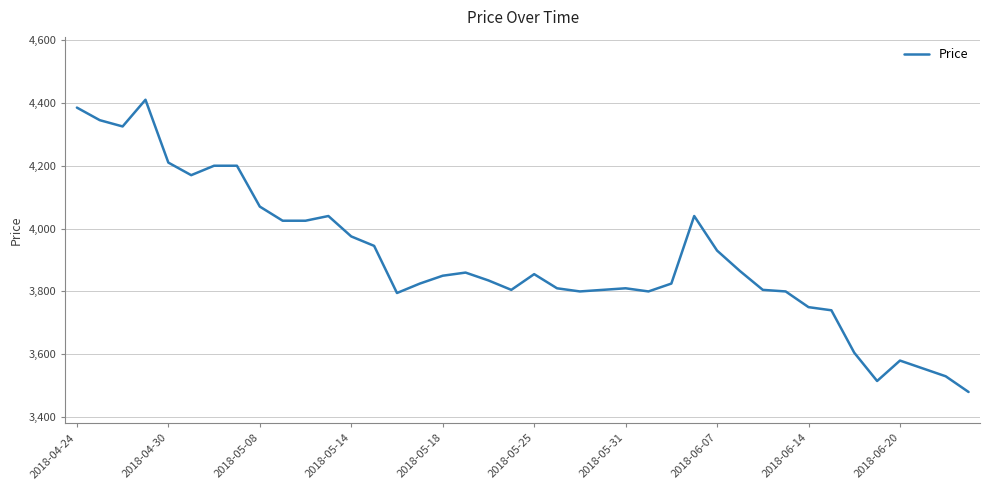

What is the maximum value shown in the chart?

4410